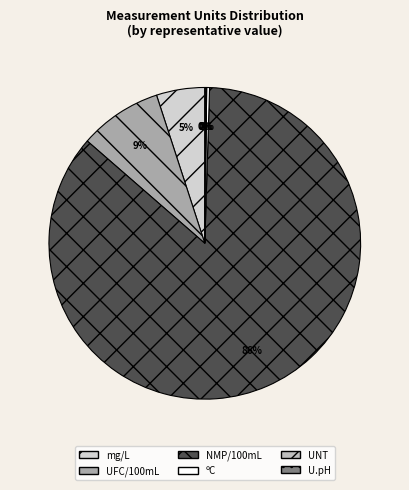

Which has a higher value, UNT or U.pH?

U.pH